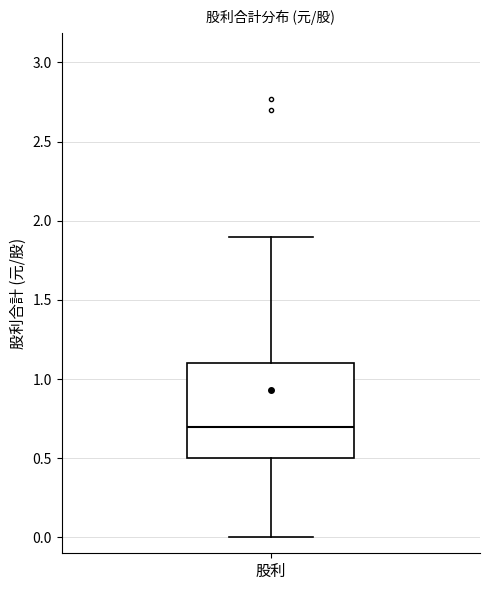

Transcribe this box plot: give where the median line is, the range the box spans, and where the two whiskers end, as read against the y-axis. The values are not printed on the chart, so give them approximately, as read against the axis.

median 0.7, box 0.5 to 1.1, whiskers 0.0 to 1.9